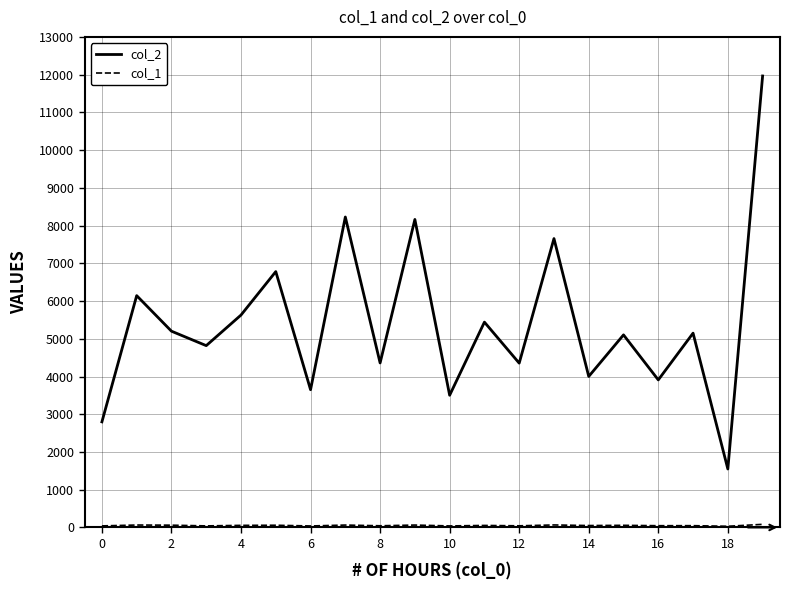

Which series has the largest range (max minus min)?

col_2